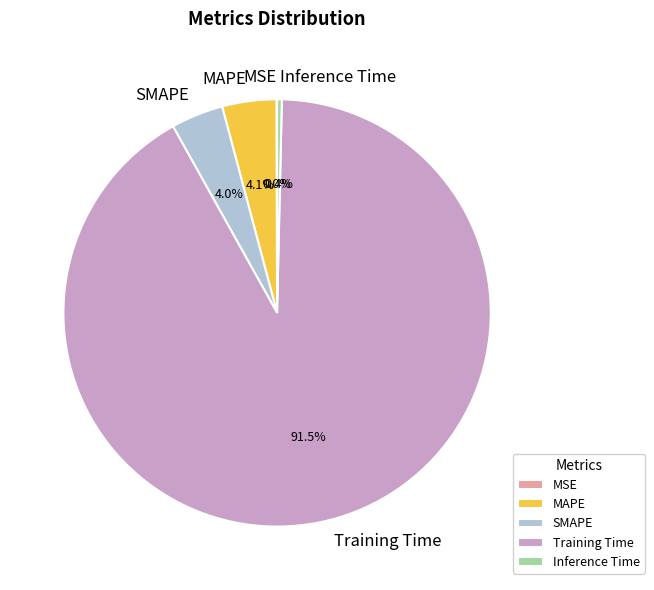

How much of the chart is everything except Inference Time?

99.6%